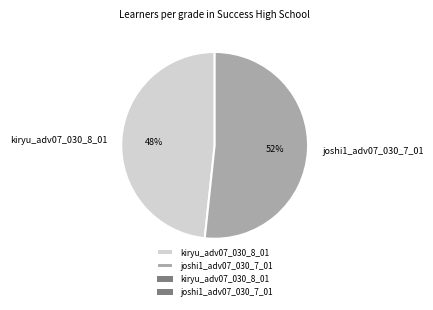

Approximately how many times larger is the value at kiryu_adv07_030_8_01 compared to joshi1_adv07_030_7_01?

0.9